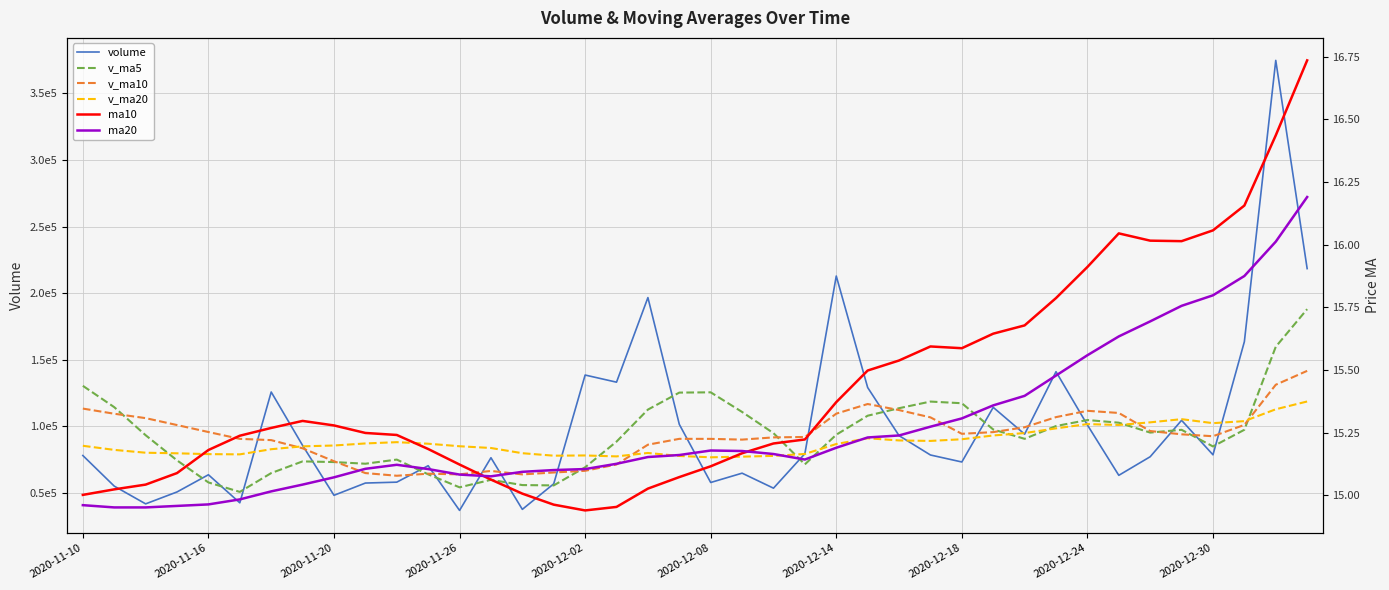

What are all the series names shown in the legend?

volume, v_ma5, v_ma10, v_ma20, ma10, ma20